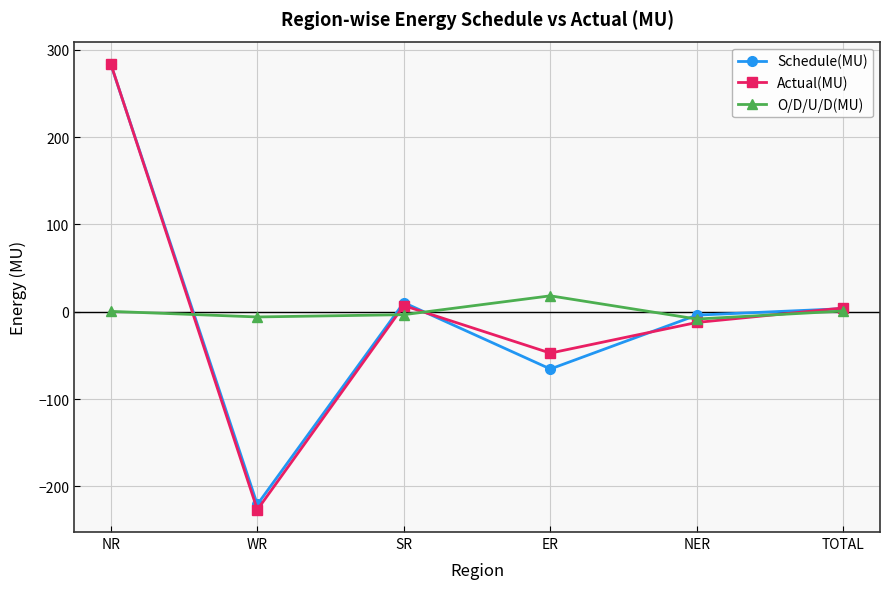

What is the value of the O/D/U/D(MU) point at the 4th from the left?

18.2